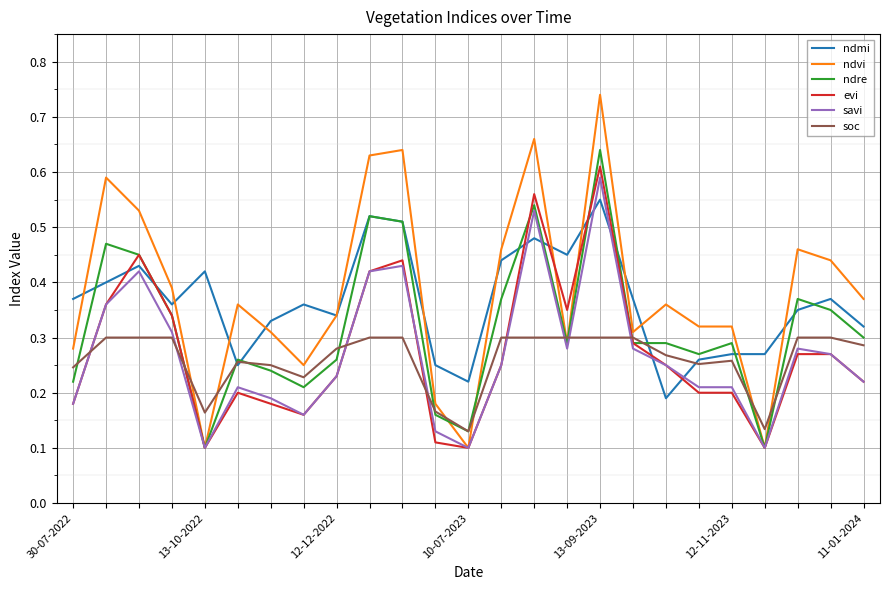

Does the chart have visible grid lines?

Yes